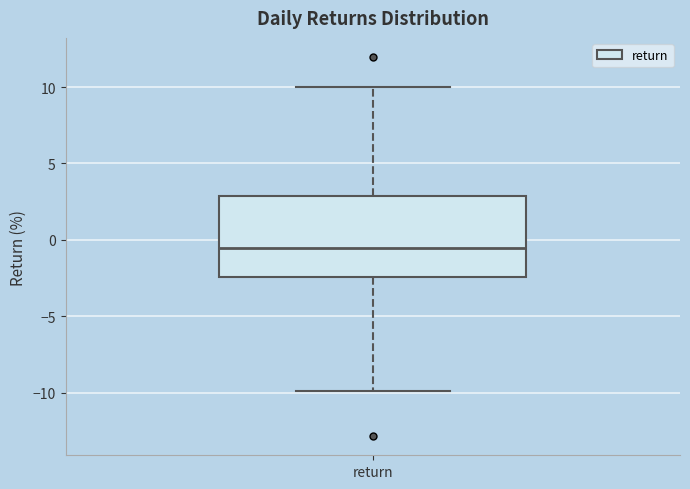

Transcribe this box plot: give where the median line is, the range the box spans, and where the two whiskers end, as read against the y-axis. The values are not printed on the chart, so give them approximately, as read against the axis.

median -0.5, box -2.5 to 3.0, whiskers -10.0 to 10.0